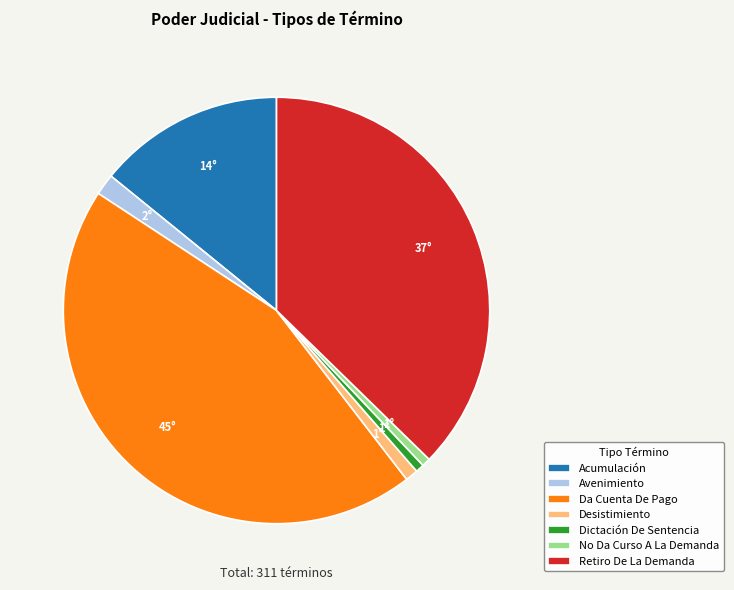

Do Acumulación and Desistimiento together represent more than half of the pie?

No